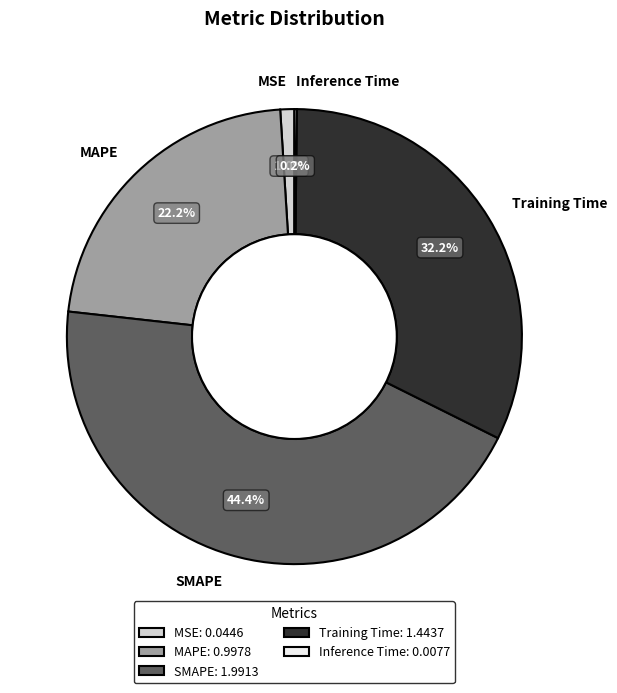

Does any single category account for the majority?

No